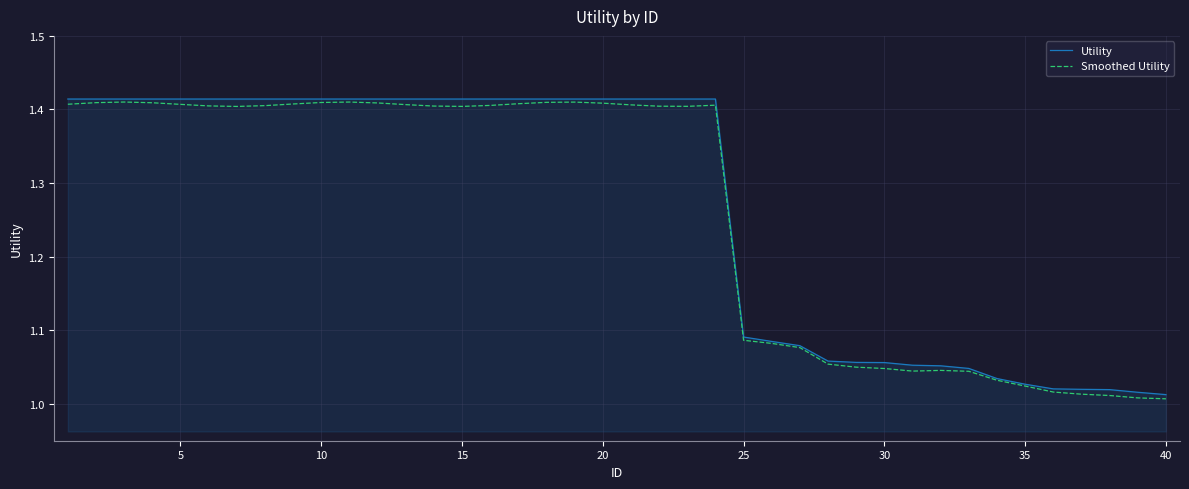

Which category has the lowest value in the Smoothed Utility series?

40